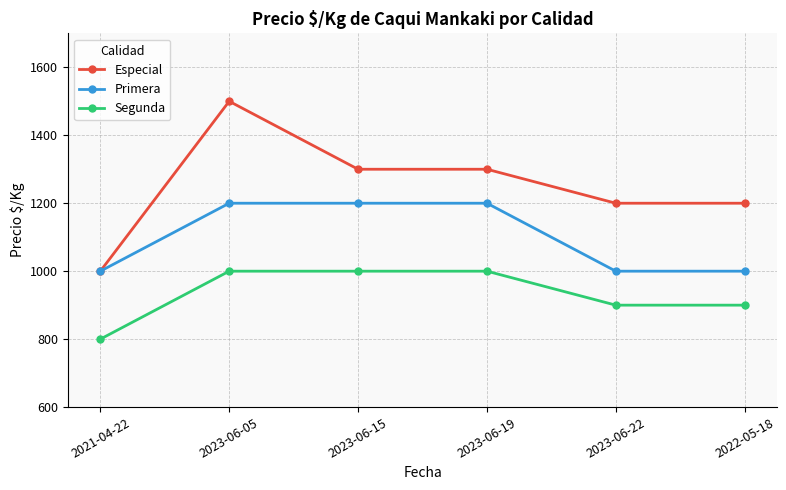

True or false: Especial and Segunda intersect in this chart.

False